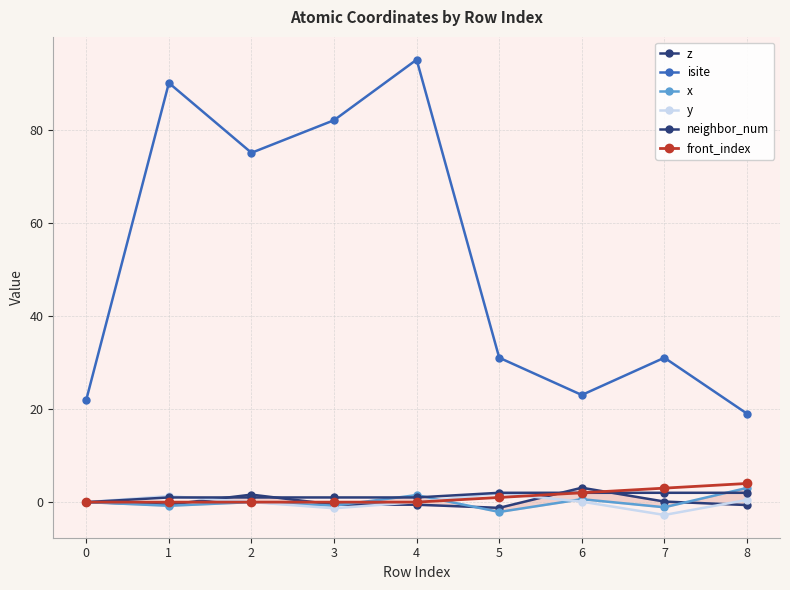

In x, how many points are higher than both neighbors (excluding endpoints)?

3